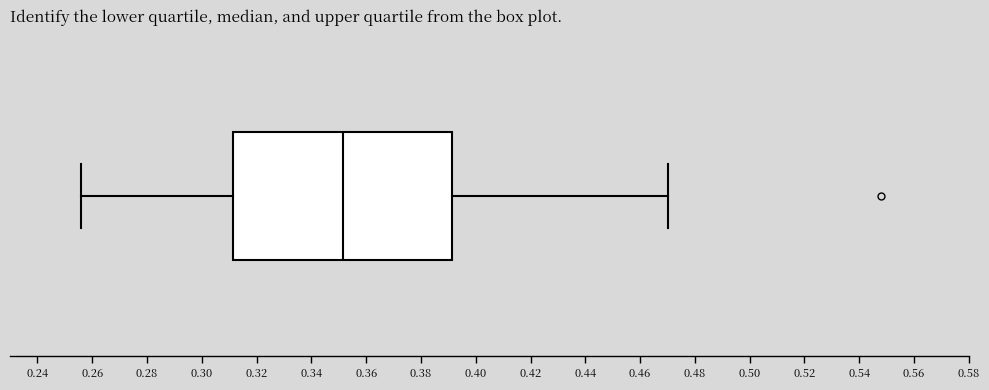

Read this box plot against the x-axis: the position of the median line, the range covered by the box, and the ends of both whiskers. The values are not printed on the chart, so give them approximately, as read against the axis.

median 0.352, box 0.312 to 0.392, whiskers 0.256 to 0.470